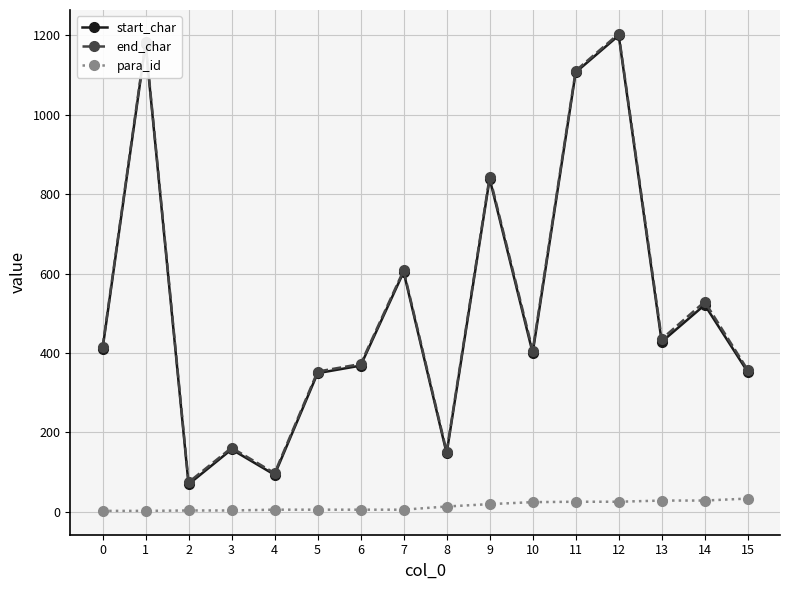

How many series are shown in this chart?

3